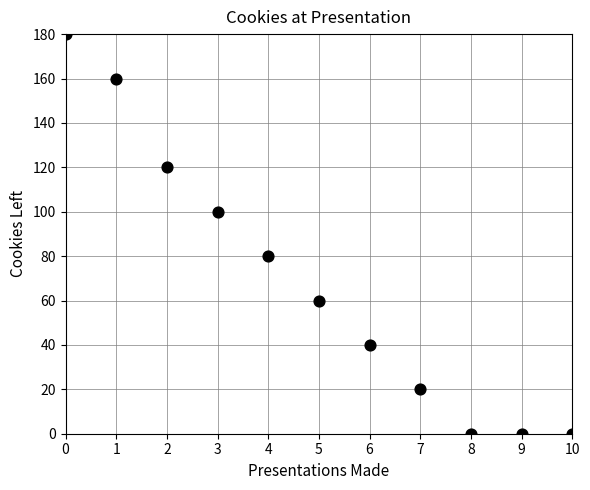

What is the range of Y values (max minus min)?

180